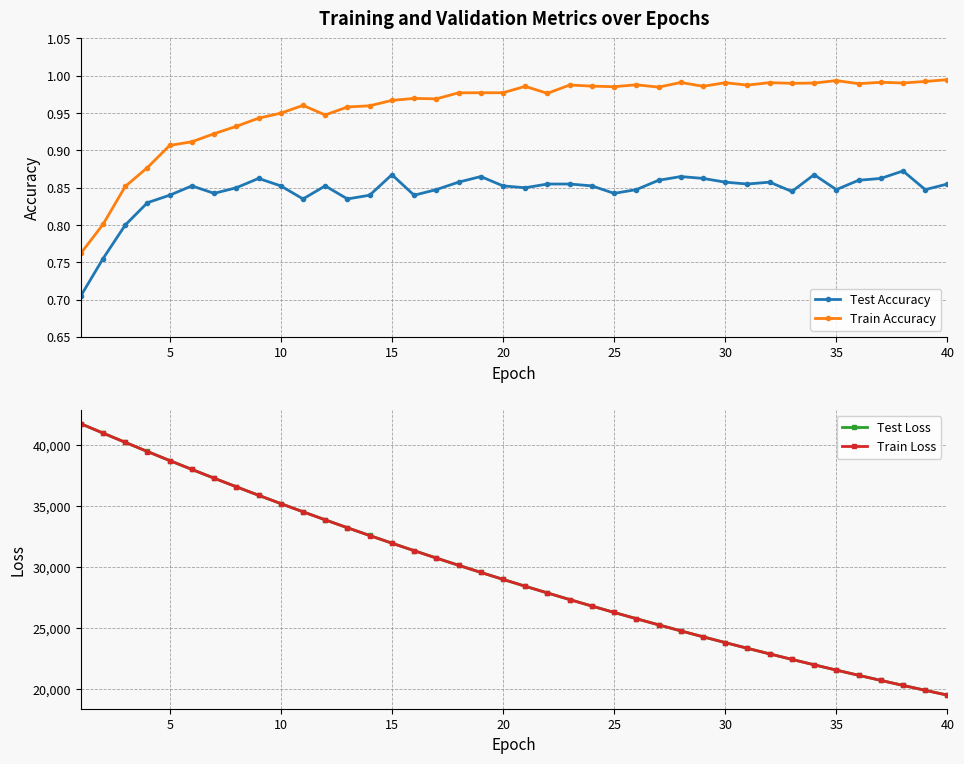

True or false: Train Accuracy and Test Loss intersect in this chart.

False